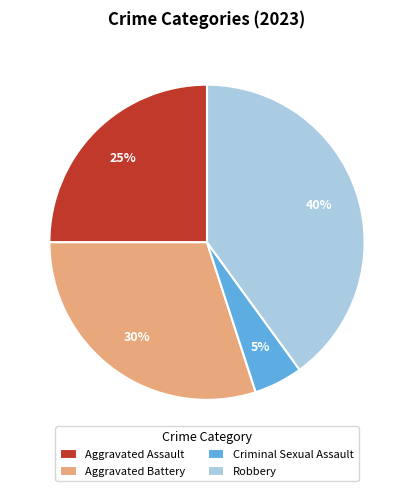

Which slice is the largest?

Robbery